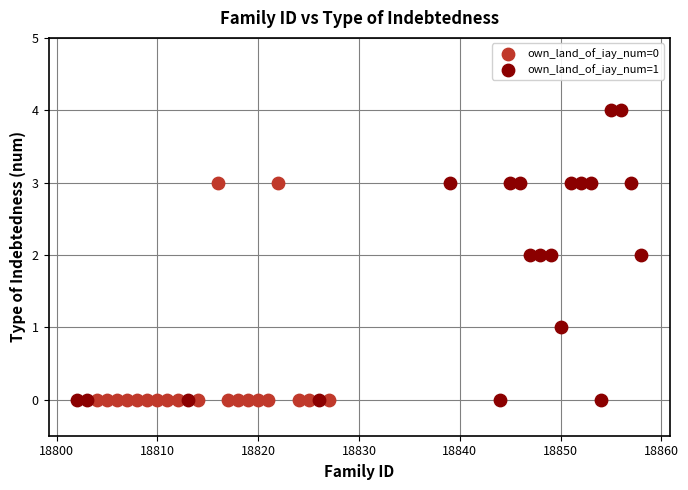

Which series reaches the maximum Y coordinate?

own_land_of_iay_num=1